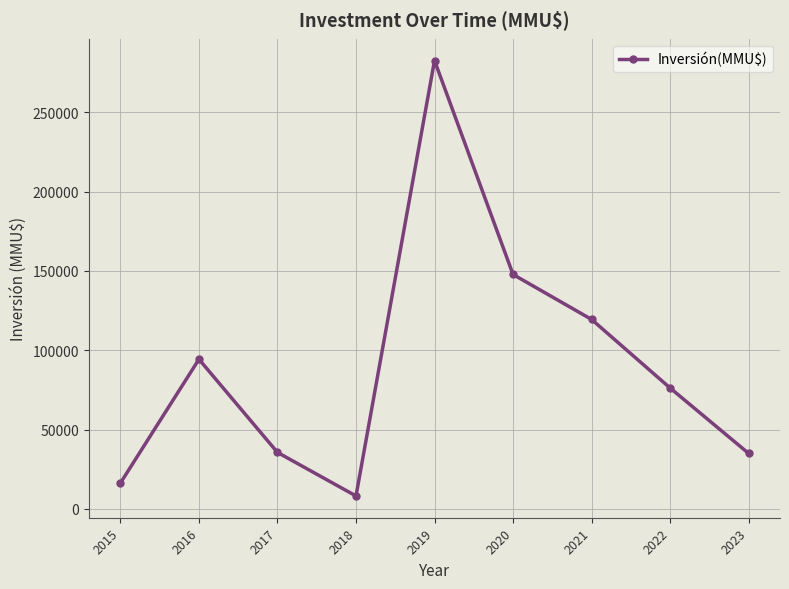

Does the chart display data point markers on the line(s)?

Yes